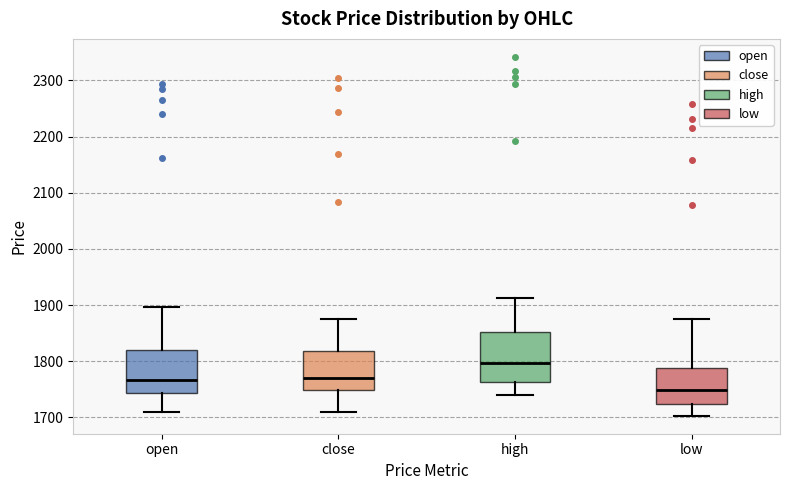

Reading left to right, transcribe this box plot: for each box, give where its median line is, the range the box spans, and where its two whiskers end, as read against the y-axis. The values are not printed on the chart, so give them approximately, as read against the axis.

open: median 1770, box 1740 to 1820, whiskers 1710 to 1900
close: median 1770, box 1750 to 1820, whiskers 1710 to 1880
high: median 1800, box 1760 to 1850, whiskers 1740 to 1910
low: median 1750, box 1720 to 1790, whiskers 1700 to 1880